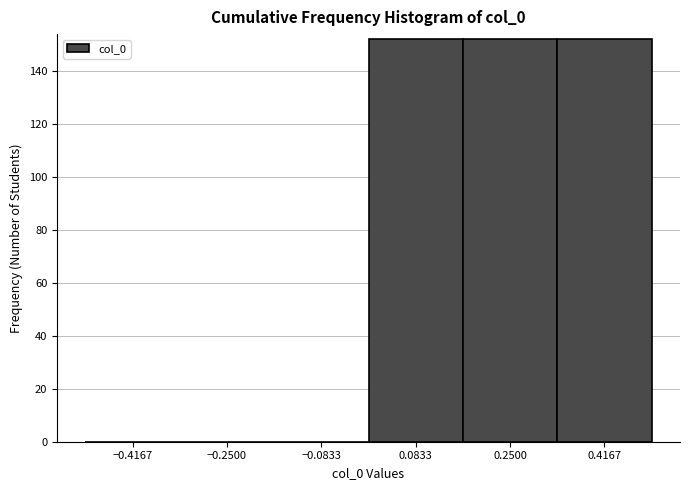

Reading left to right, transcribe this chart: for each bar, give the range it covers on the x-axis and its height. Neither the bar edges nor the heights are printed on the chart, so give them approximately, as read against the axes.

-0.50 to -0.34: 0
-0.34 to -0.16: 0
-0.16 to 0.00: 0
0.00 to 0.16: 152
0.16 to 0.34: 152
0.34 to 0.50: 152